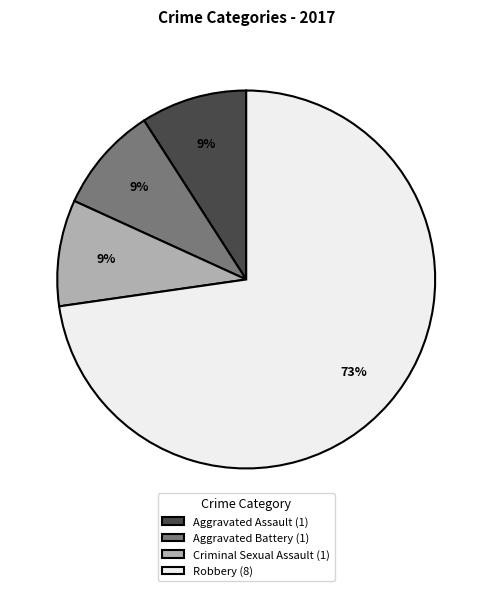

To the nearest percent, what is the difference between the Aggravated Assault (1) and Robbery (8) slice percentages?

64%